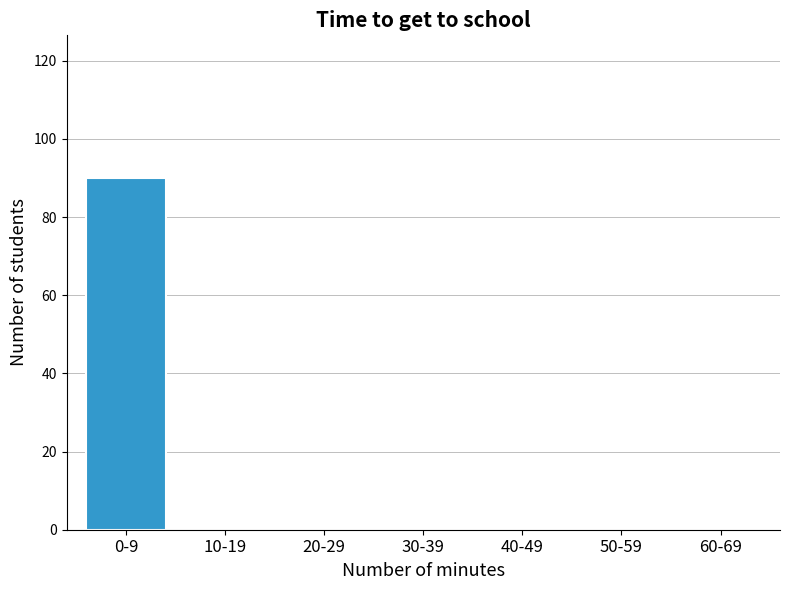

Reading left to right, extract all data points from this chart.

0-9=90	10-19=0	20-29=0	30-39=0	40-49=0	50-59=0	60-69=0